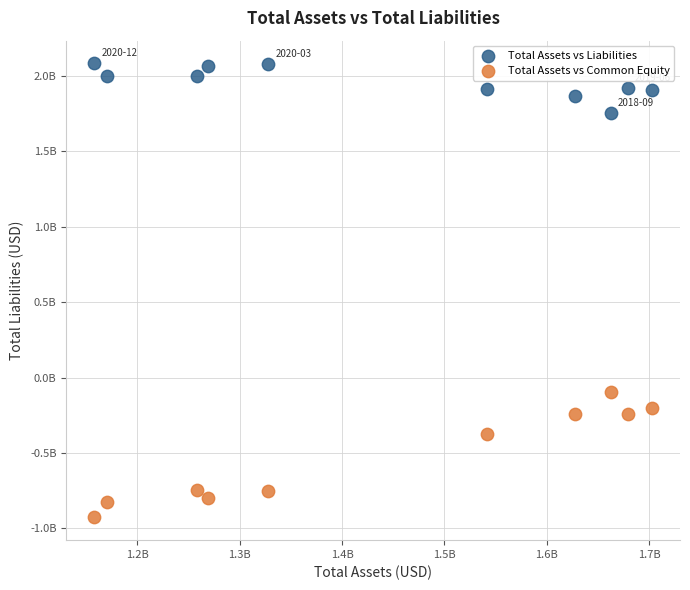

What are all the series names shown in the legend?

Total Assets vs Liabilities, Total Assets vs Common Equity